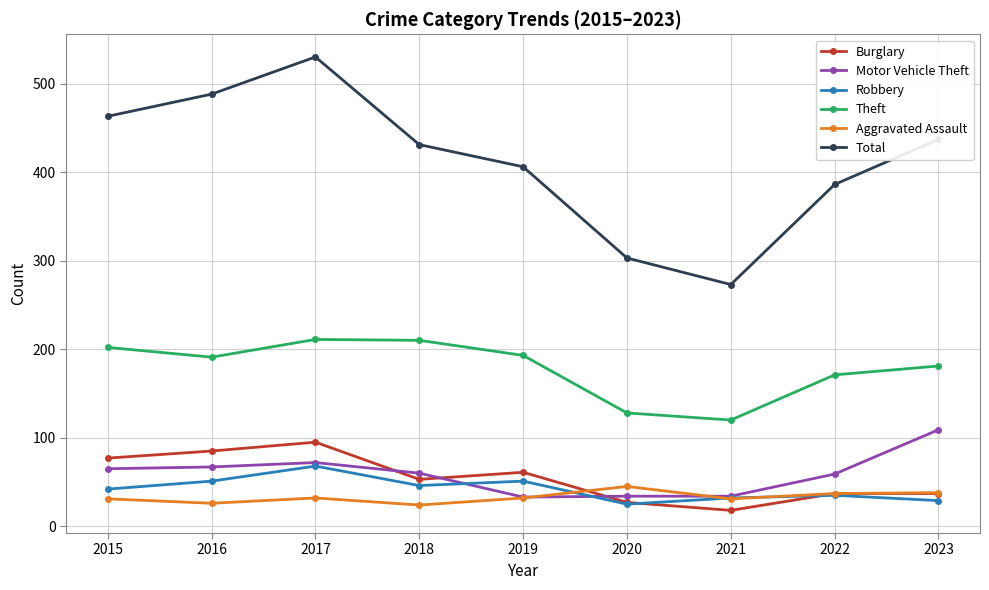

At which label does Burglary first exceed 53?

2015